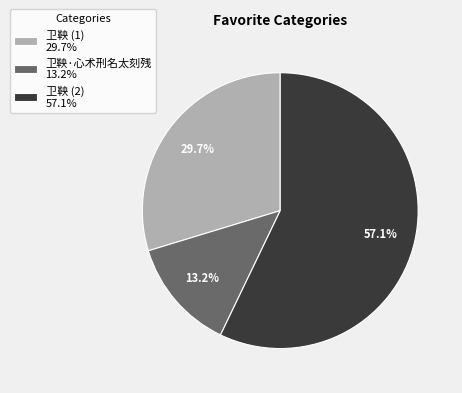

What is the majority slice?

卫鞅 (2) 57.1%